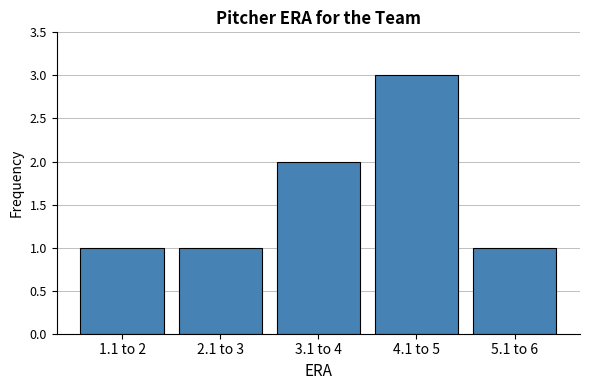

Reading right to left, list all the values displayed in this chart.

1	3	2	1	1